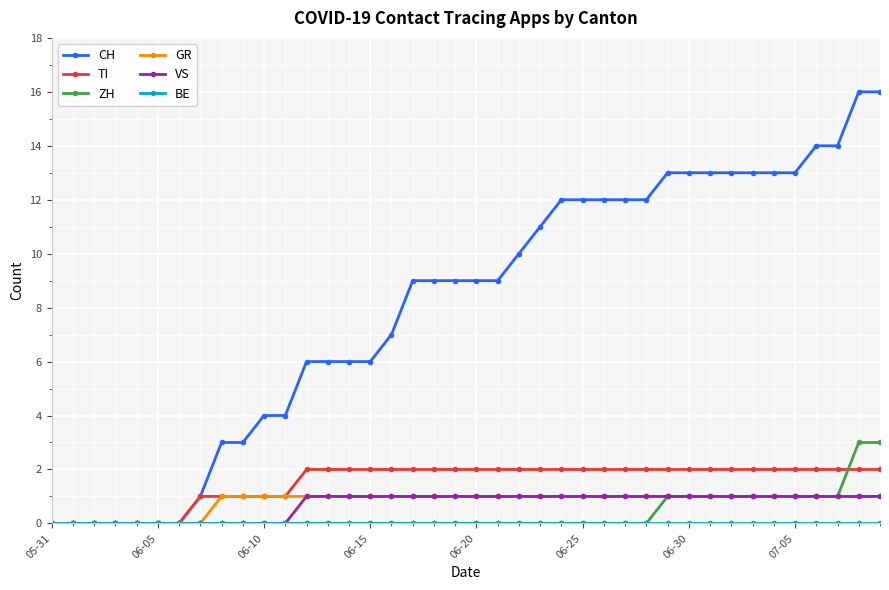

Which series has the widest spread of values?

CH